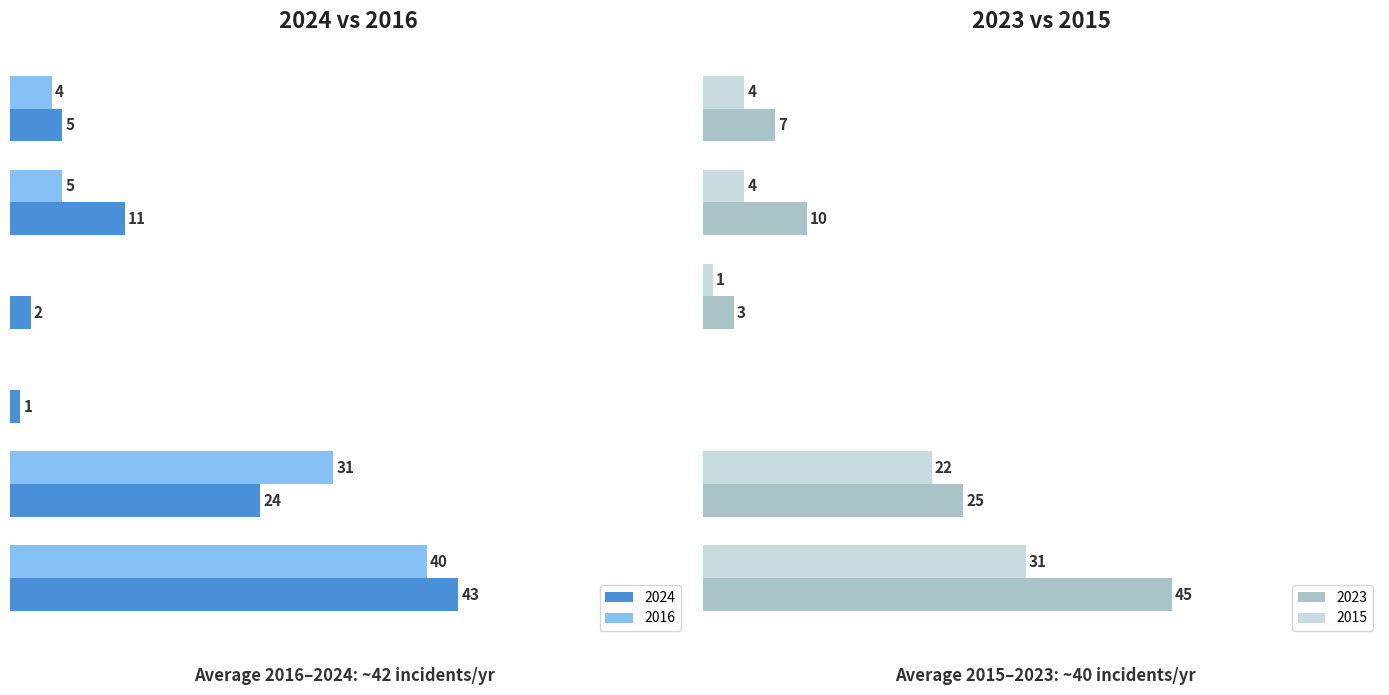

What position from the left is Homicide?

4